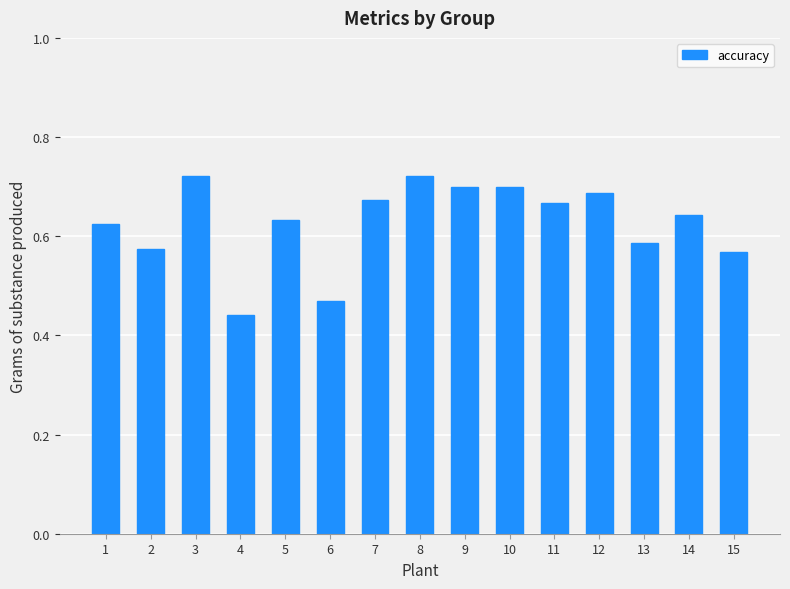

Count the values in the range 0 to 1.

15